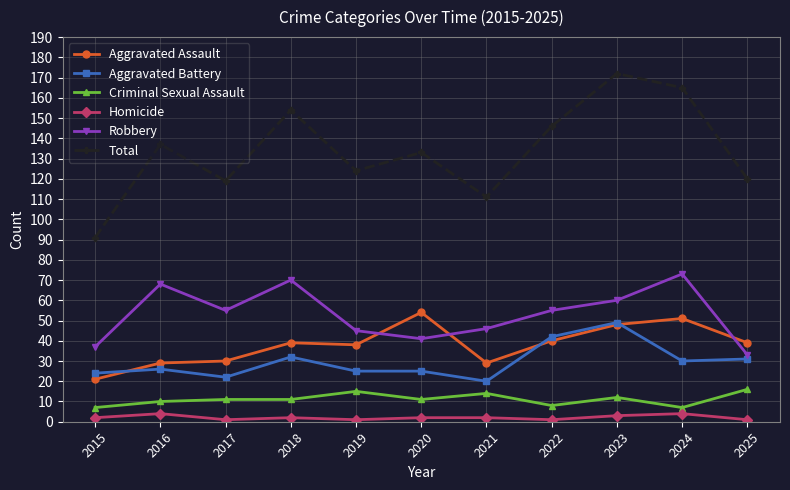

What is the highest value of the Criminal Sexual Assault series?

16